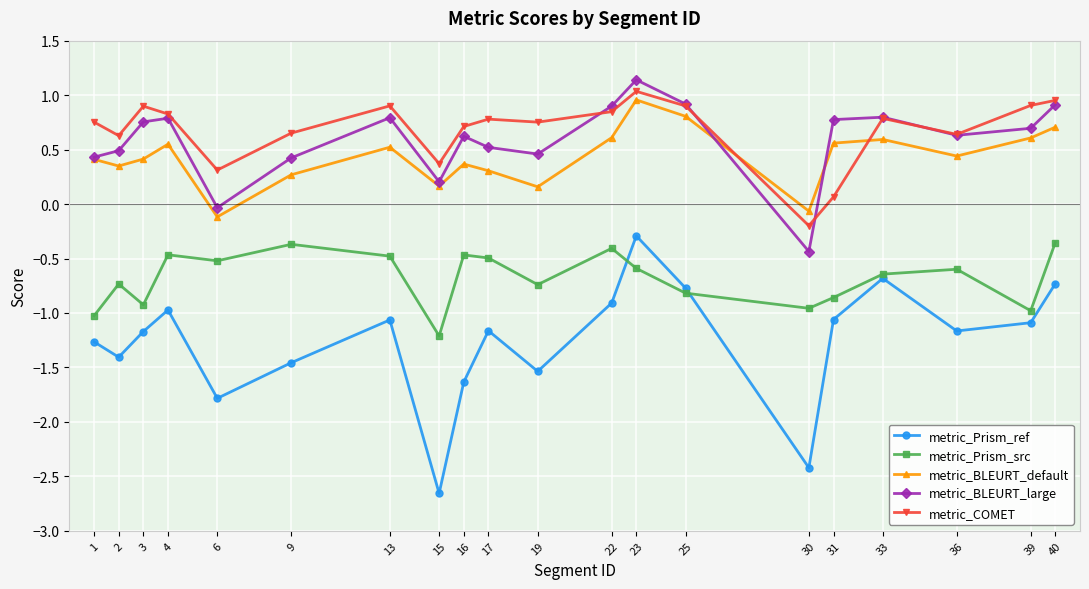

How many data points does each series have?

20